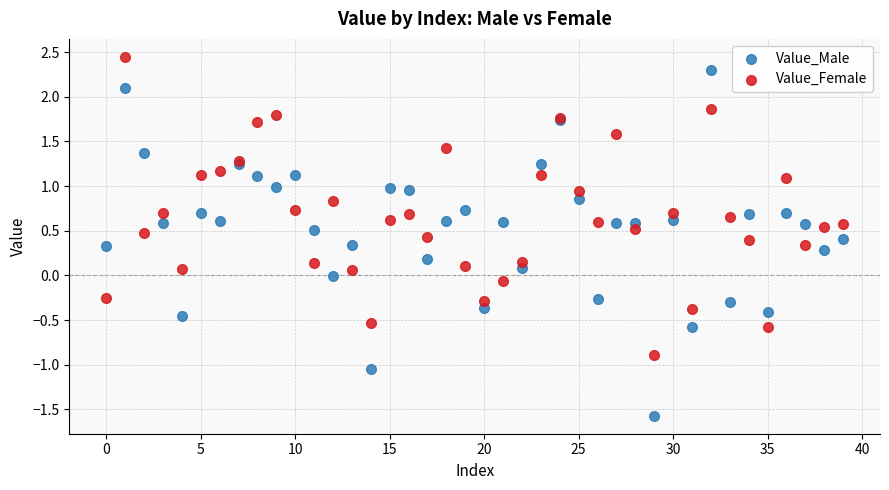

Which series has the largest Y range (max minus min)?

Value_Male